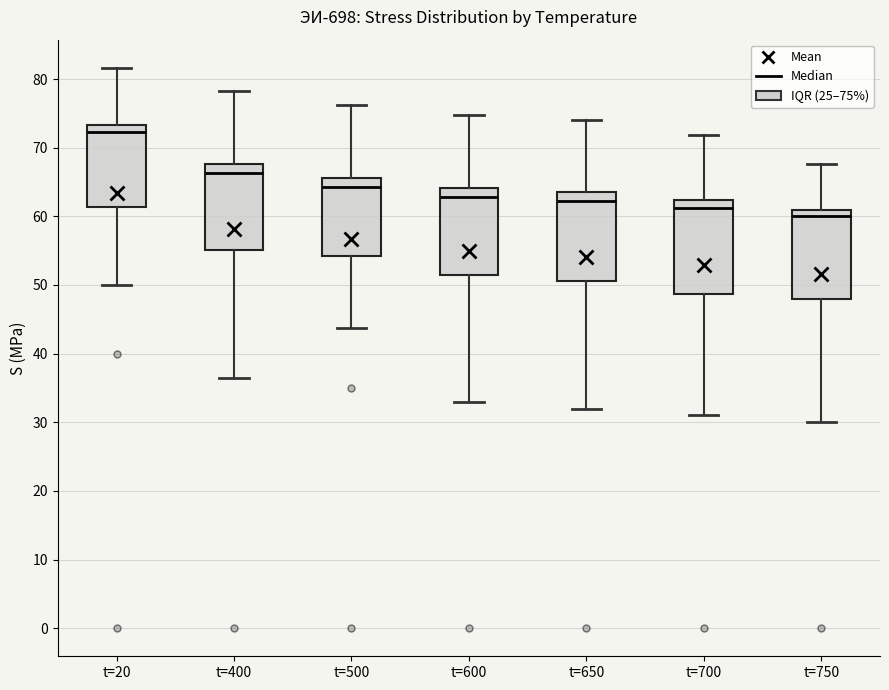

Reading left to right, read every box against the y-axis: the position of its median line, the range the box covers, and the ends of its whiskers. The values are not printed on the chart, so give them approximately, as read against the axis.

t=20: median 72, box 61 to 73, whiskers 50 to 82
t=400: median 66, box 55 to 68, whiskers 36 to 78
t=500: median 64, box 54 to 66, whiskers 44 to 76
t=600: median 63, box 52 to 64, whiskers 33 to 75
t=650: median 62, box 51 to 64, whiskers 32 to 74
t=700: median 61, box 49 to 62, whiskers 31 to 72
t=750: median 60, box 48 to 61, whiskers 30 to 68